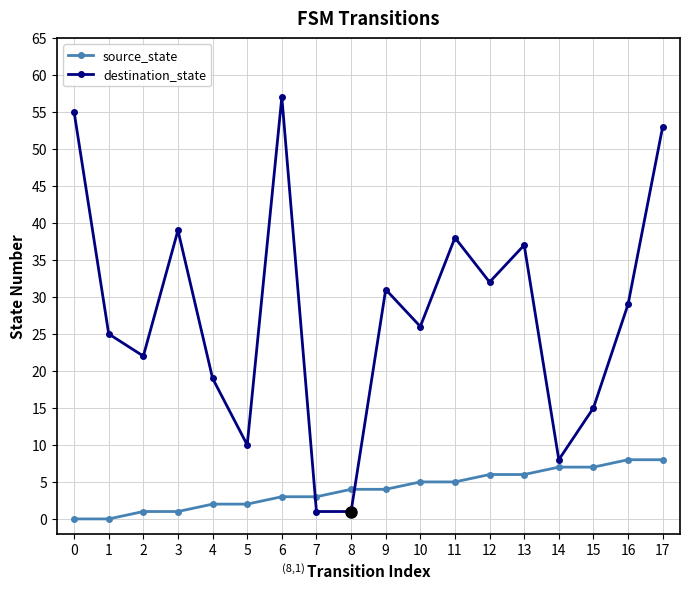

Is it true that destination_state equals 69 at 3?

False